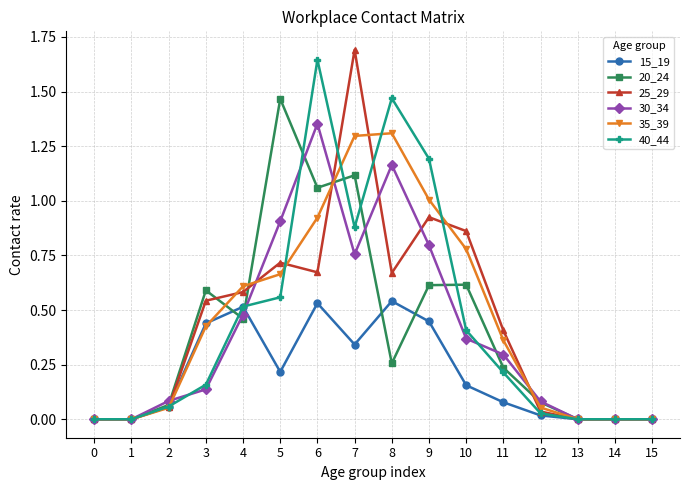

Between 6 and 13, which series saw the biggest shift?

40_44